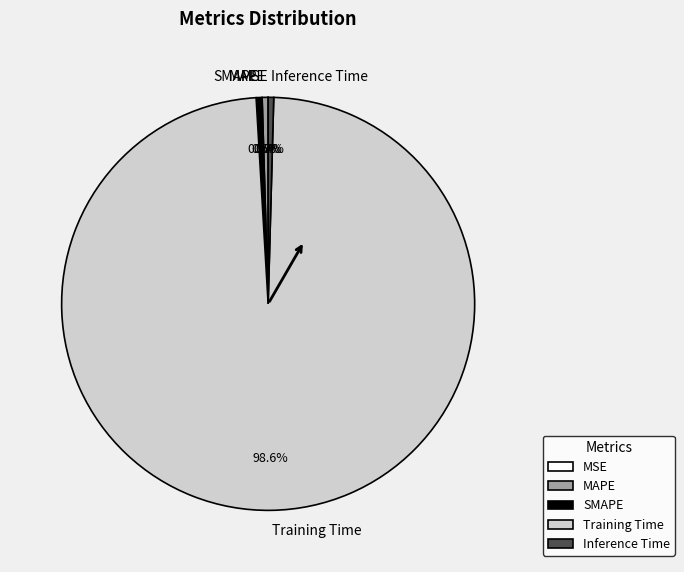

What is the majority slice?

Training Time